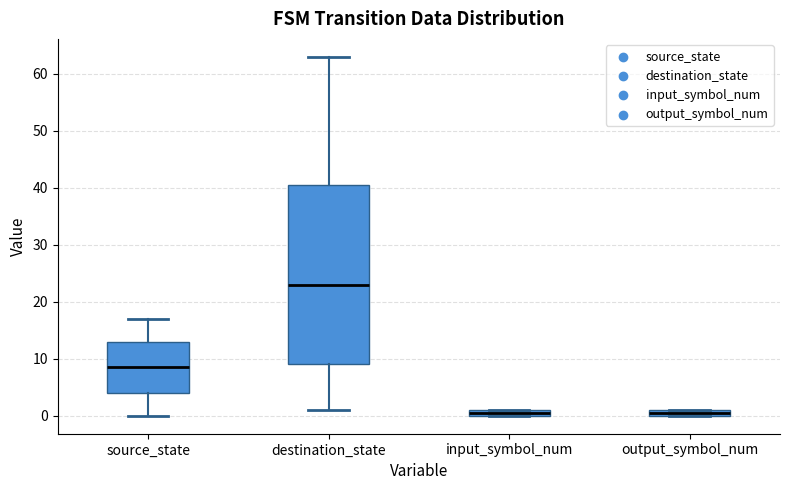

Where is the lower edge of the box for input_symbol_num on the y-axis? The values are not printed on the chart, so give them approximately, as read against the axis.

0